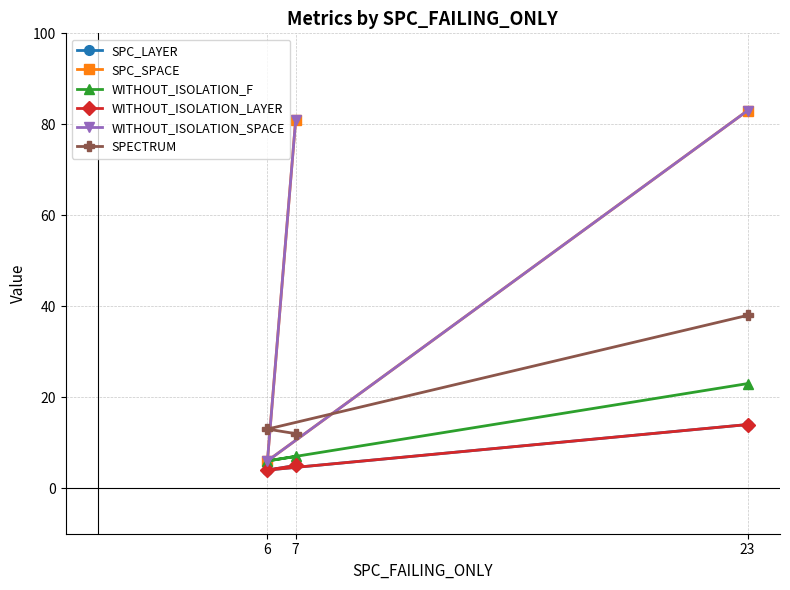

Rank the series at 23 from highest to lowest value.

SPC_SPACE, WITHOUT_ISOLATION_SPACE, SPECTRUM, WITHOUT_ISOLATION_F, SPC_LAYER, WITHOUT_ISOLATION_LAYER